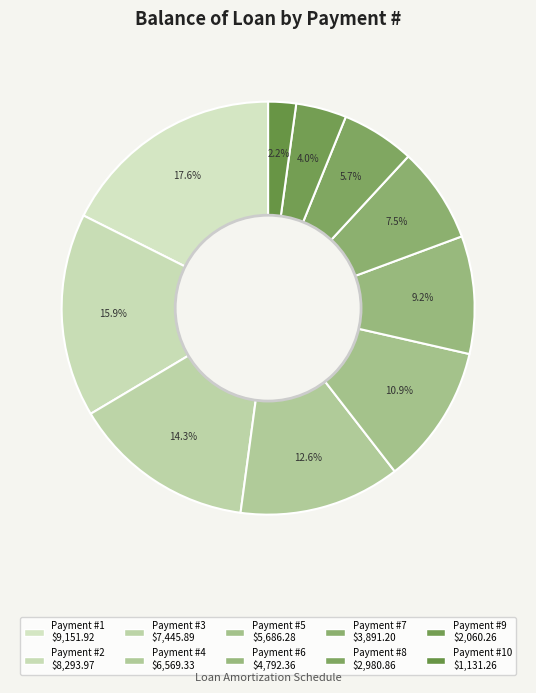

Is there a majority slice in this chart?

No